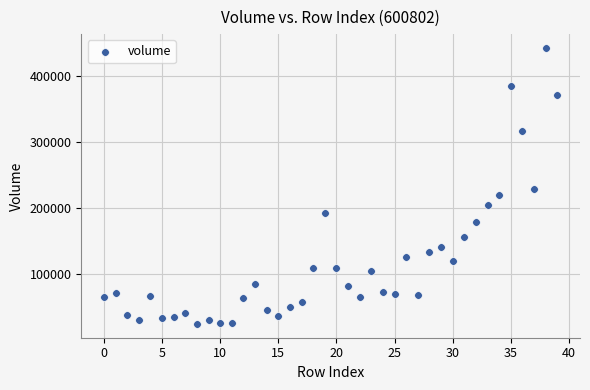

What Y value in the scatter plot is closest to 233425?

228822.0